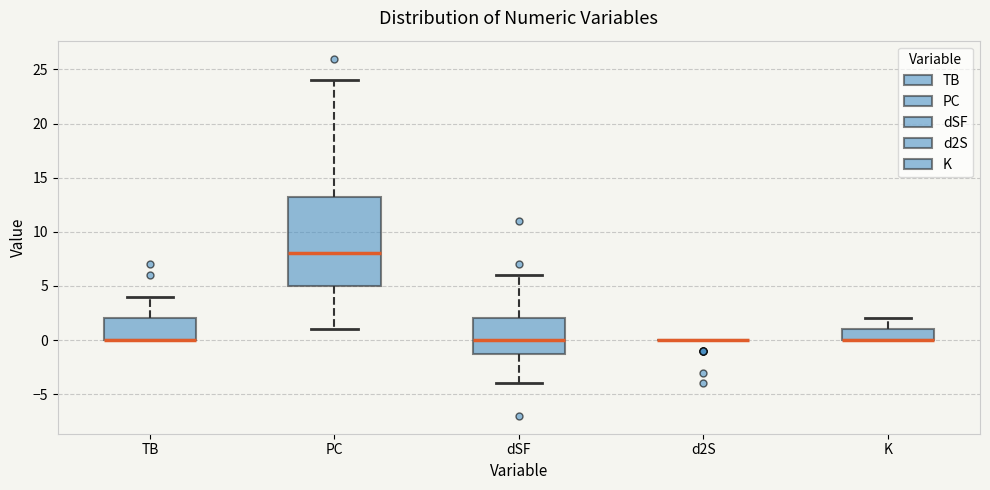

Where is the lower edge of the box for K on the y-axis? The values are not printed on the chart, so give them approximately, as read against the axis.

0.0